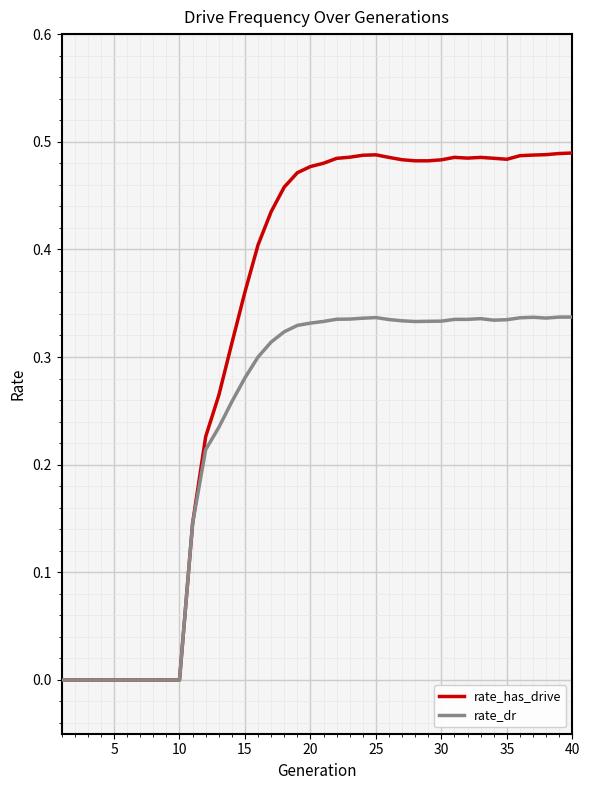

How many lines are shown in the chart?

2